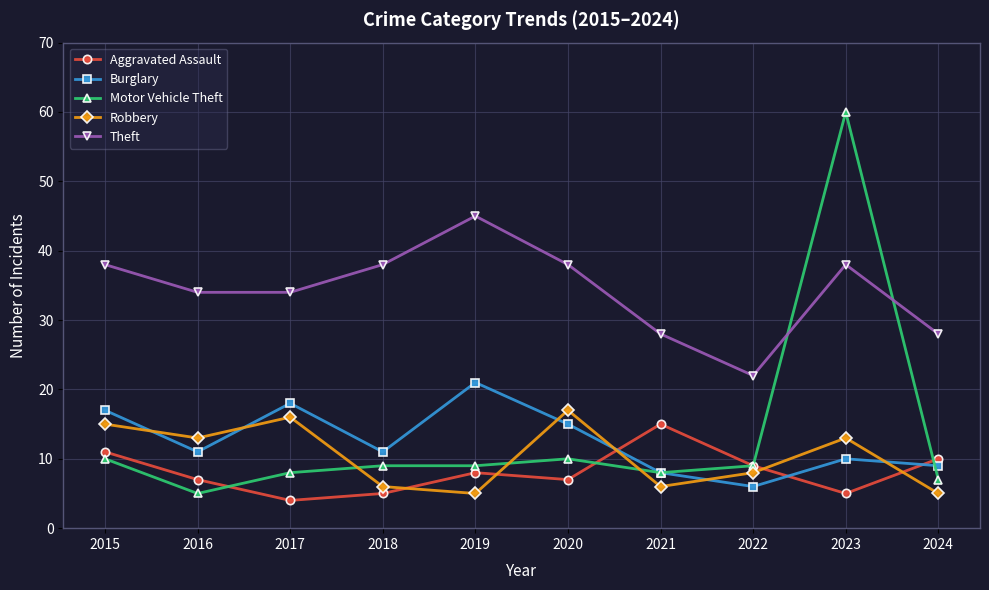

What is the average value of the Theft series?

34